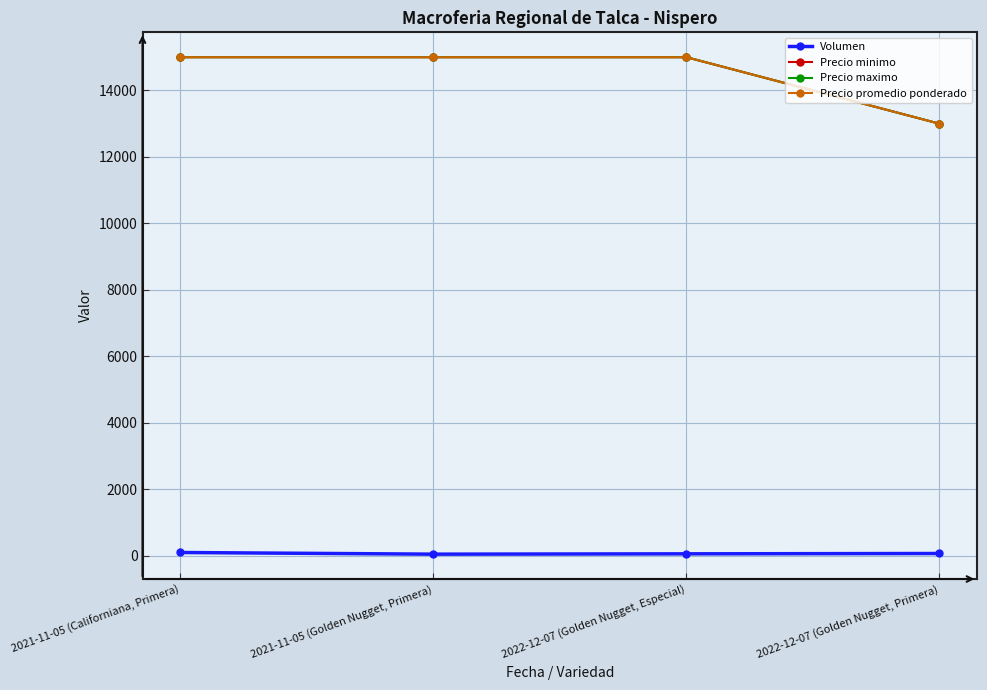

Reading right to left, extract all data points from this chart.

Volumen: 2022-12-07 (Golden Nugget, Primera)=70	2022-12-07 (Golden Nugget, Especial)=60	2021-11-05 (Golden Nugget, Primera)=50	2021-11-05 (Californiana, Primera)=100
Precio minimo: 2022-12-07 (Golden Nugget, Primera)=13000	2022-12-07 (Golden Nugget, Especial)=15000	2021-11-05 (Golden Nugget, Primera)=15000	2021-11-05 (Californiana, Primera)=15000
Precio maximo: 2022-12-07 (Golden Nugget, Primera)=13000	2022-12-07 (Golden Nugget, Especial)=15000	2021-11-05 (Golden Nugget, Primera)=15000	2021-11-05 (Californiana, Primera)=15000
Precio promedio ponderado: 2022-12-07 (Golden Nugget, Primera)=13000	2022-12-07 (Golden Nugget, Especial)=15000	2021-11-05 (Golden Nugget, Primera)=15000	2021-11-05 (Californiana, Primera)=15000